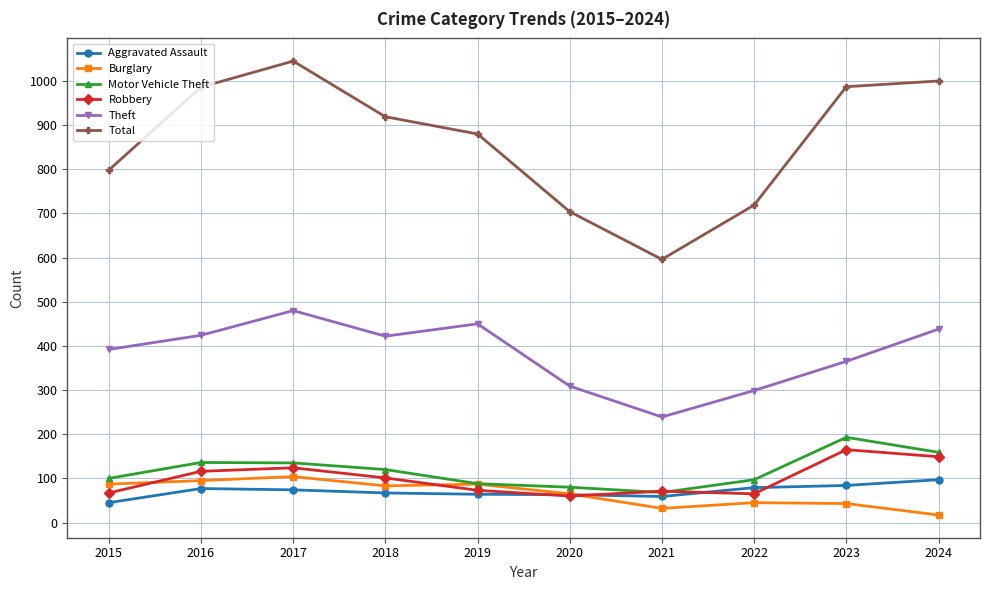

What is the difference between the second highest and second lowest values in the Theft series?

151